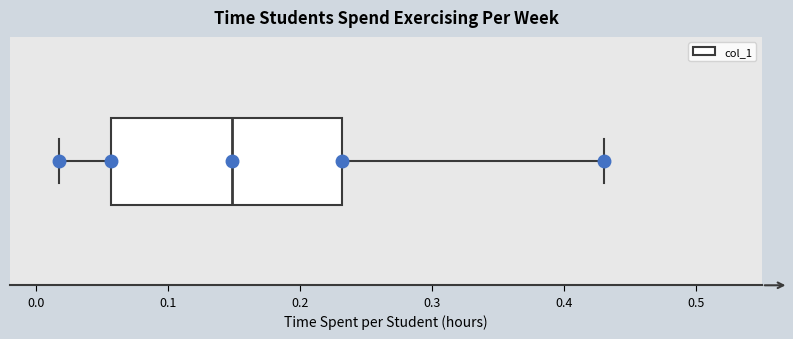

Where does the right whisker of the box end on the x-axis? The values are not printed on the chart, so give them approximately, as read against the axis.

0.43